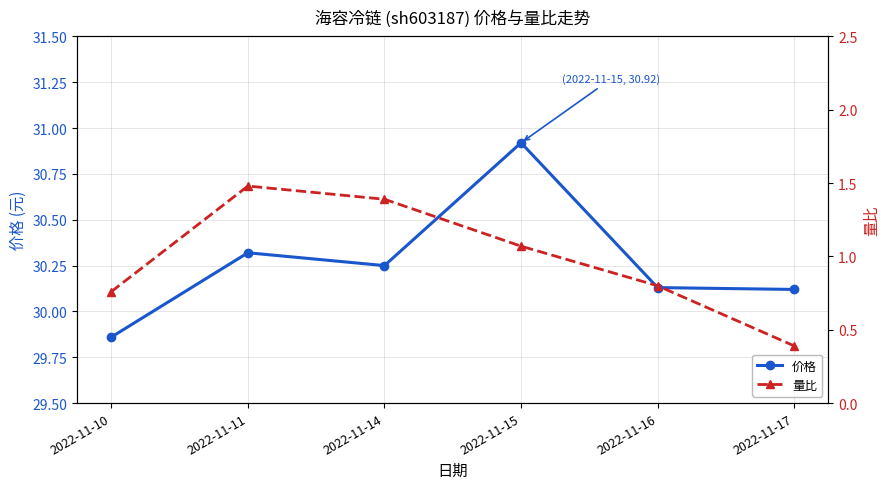

Does the chart have visible grid lines?

Yes